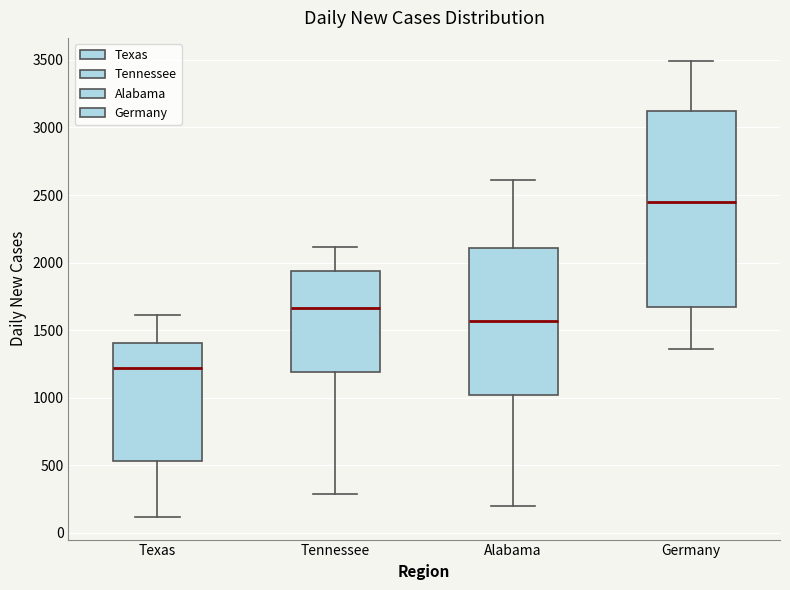

Which box's median line is the highest?

Germany